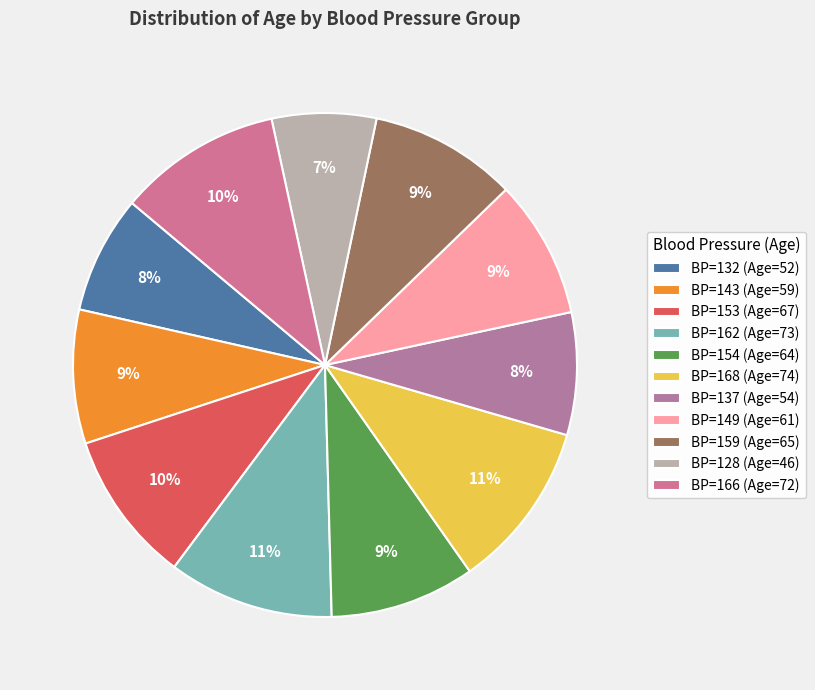

How many slices are in this pie chart?

11